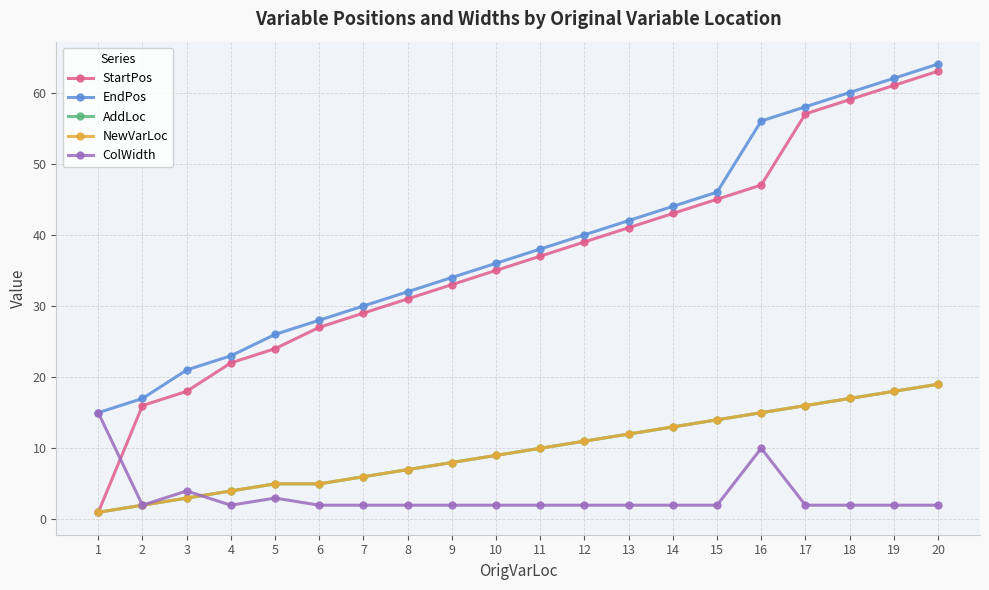

Which series has the largest total across all categories?

EndPos